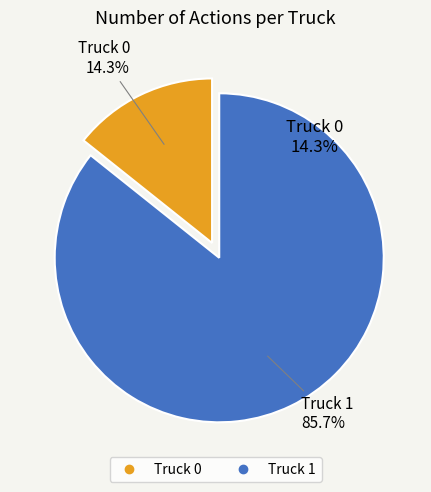

Rank the categories by value from lowest to highest.

Truck 0, Truck 1